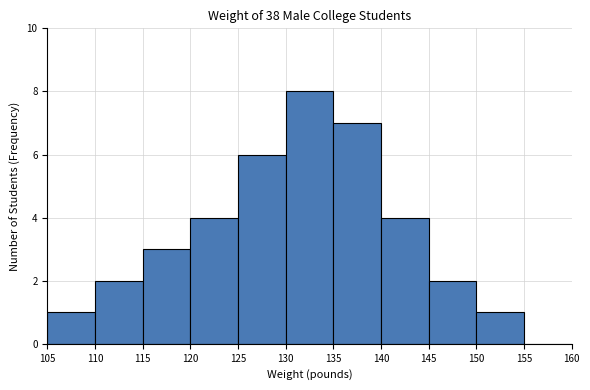

Reading left to right, list every bar in this chart as the range it spans on the x-axis followed by its height. The values are not printed on the chart, so give them approximately, as read against the axis.

105 to 110: 1
110 to 115: 2
115 to 120: 3
120 to 125: 4
125 to 130: 6
130 to 135: 8
135 to 140: 7
140 to 145: 4
145 to 150: 2
150 to 155: 1
155 to 160: 0